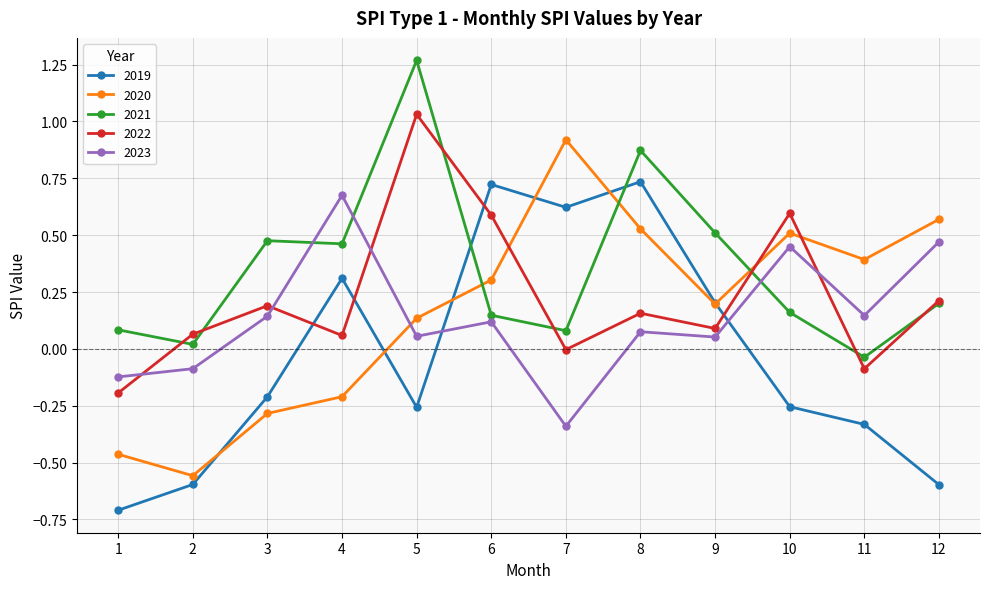

True or false: 2022 has a value of 0.6 at 10.

True